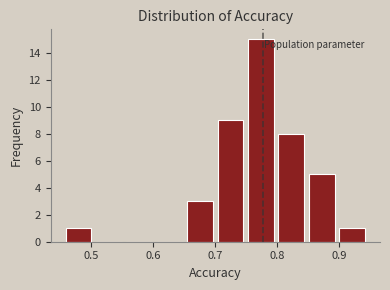

Reading left to right, list every bar in this chart as the range it spans on the x-axis followed by its height. Neither the bar edges nor the heights are printed on the chart, so give them approximately, as read against the axes.

0.45 to 0.50: 1
0.50 to 0.55: 0
0.55 to 0.60: 0
0.60 to 0.65: 0
0.65 to 0.70: 3
0.70 to 0.75: 9
0.75 to 0.80: 15
0.80 to 0.85: 8
0.85 to 0.90: 5
0.90 to 0.95: 1